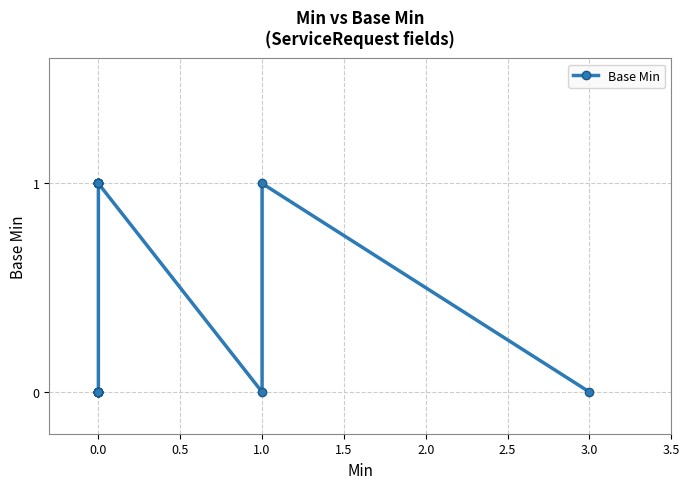

True or false: the data shows 0 at 0.0.

False